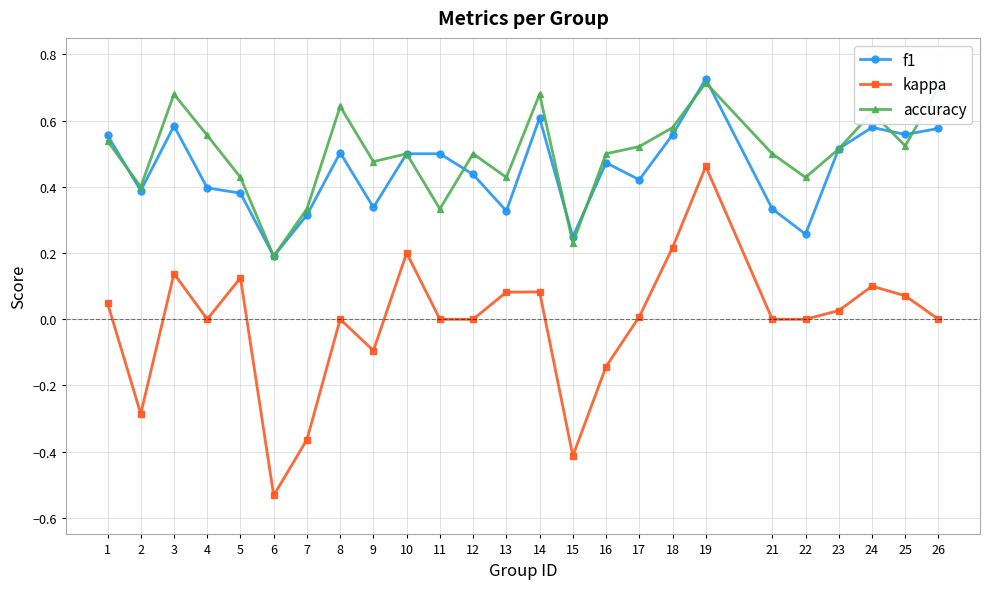

Where is the first local minimum for kappa?

2